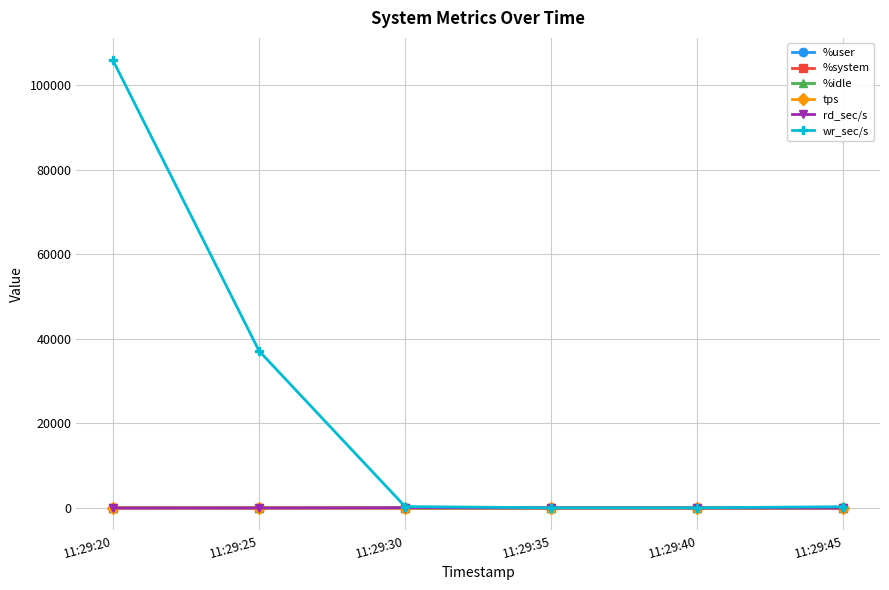

What is the approximate value of %system at 11:29:25?

2.8